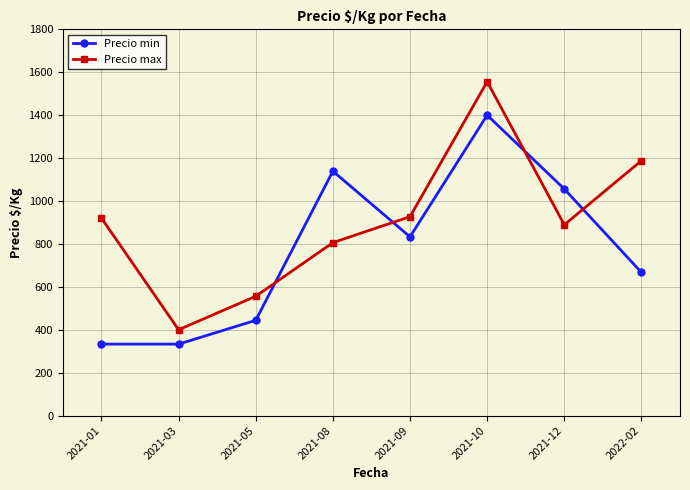

True or false: Precio min and Precio max intersect in this chart.

True